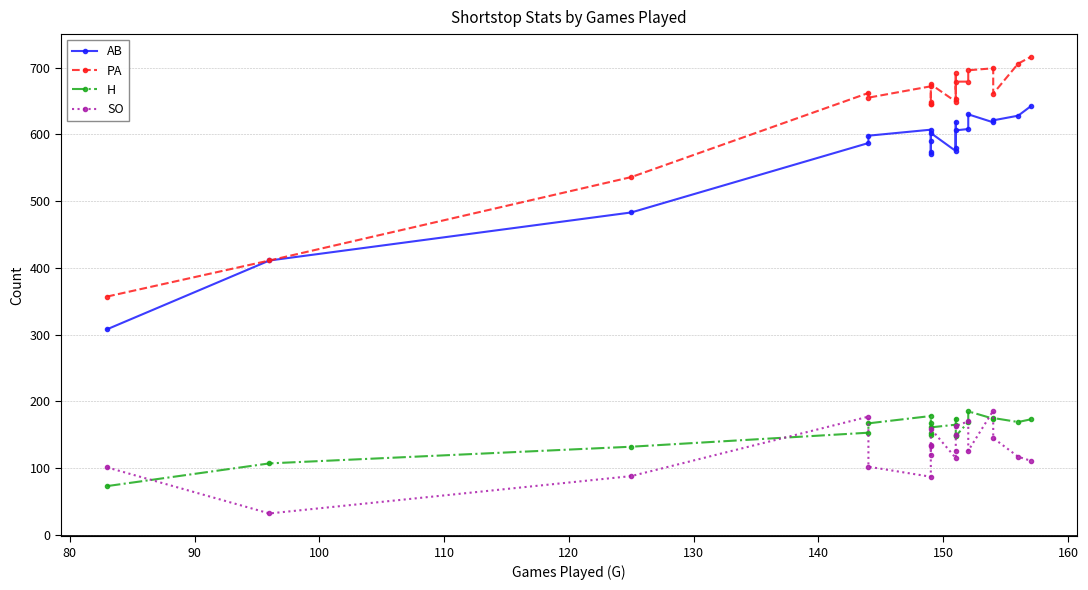

What is the minimum value for PA?

357